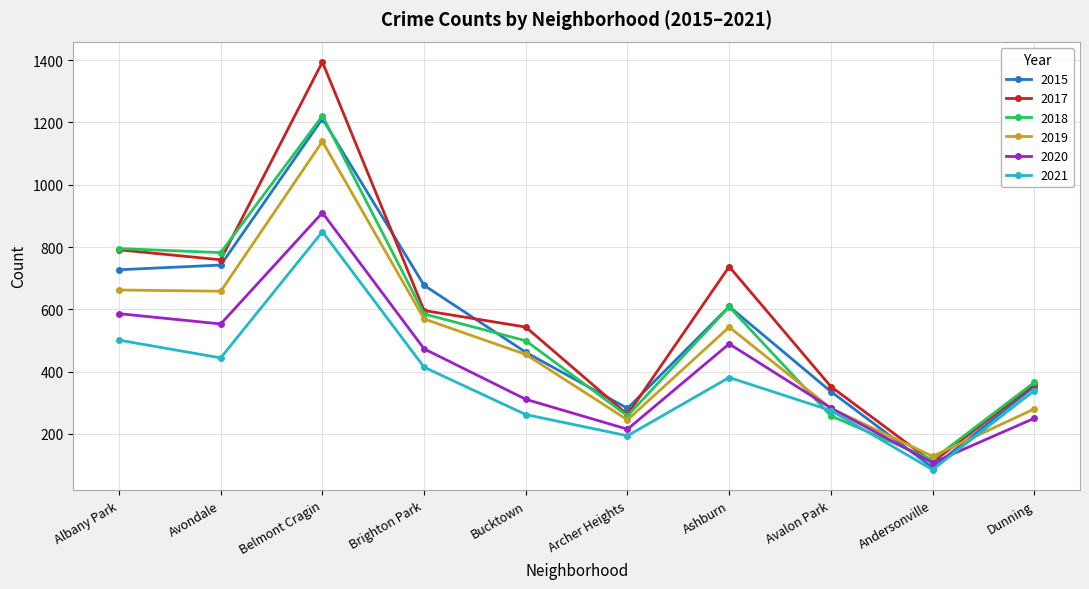

Is the value of 2017 at Albany Park greater than the value of 2021 at Belmont Cragin?

No